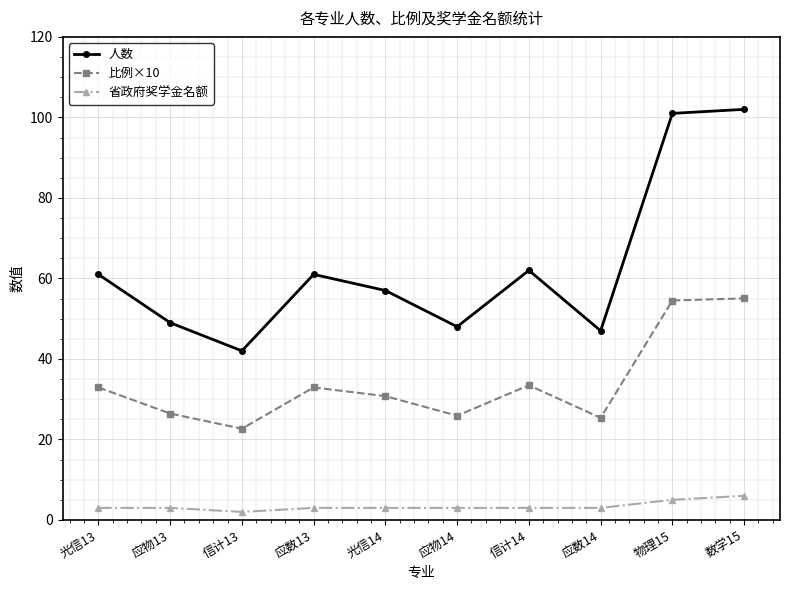

Which series has the widest spread of values?

人数